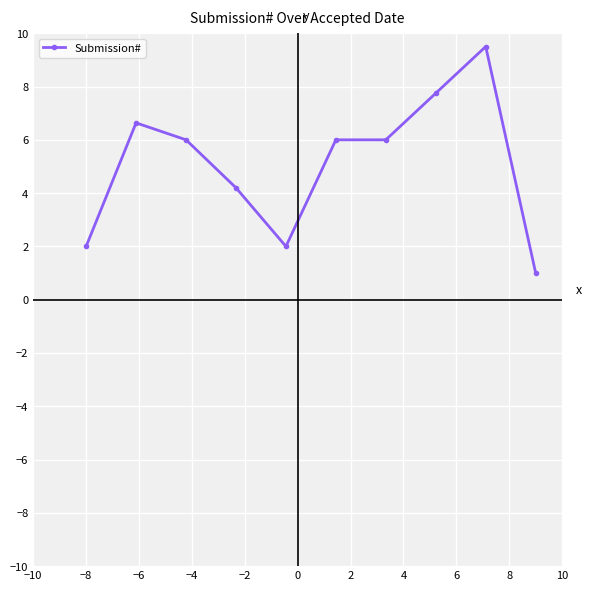

What is the minimum value shown in the chart?

1.0